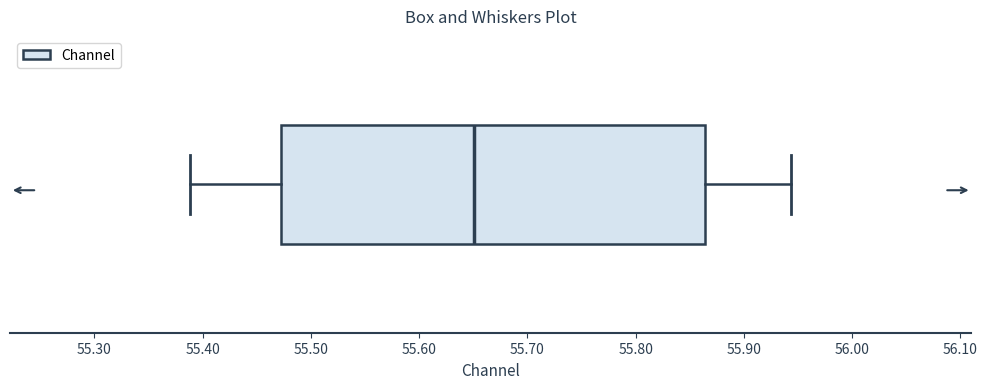

Read this box plot against the x-axis: the position of the median line, the range covered by the box, and the ends of both whiskers. The values are not printed on the chart, so give them approximately, as read against the axis.

median 55.65, box 55.47 to 55.86, whiskers 55.39 to 55.94